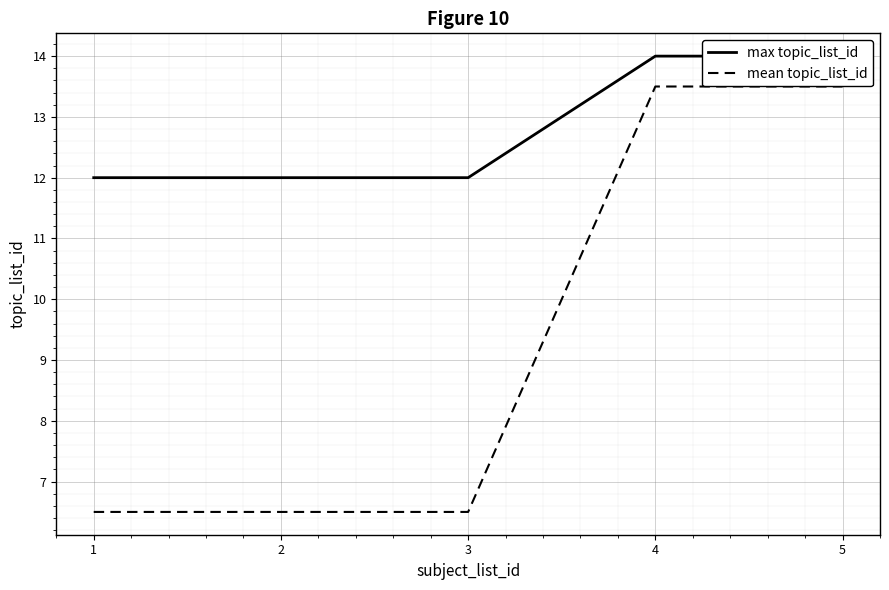

True or false: max topic_list_id has a value of 19.1 at 4.

False